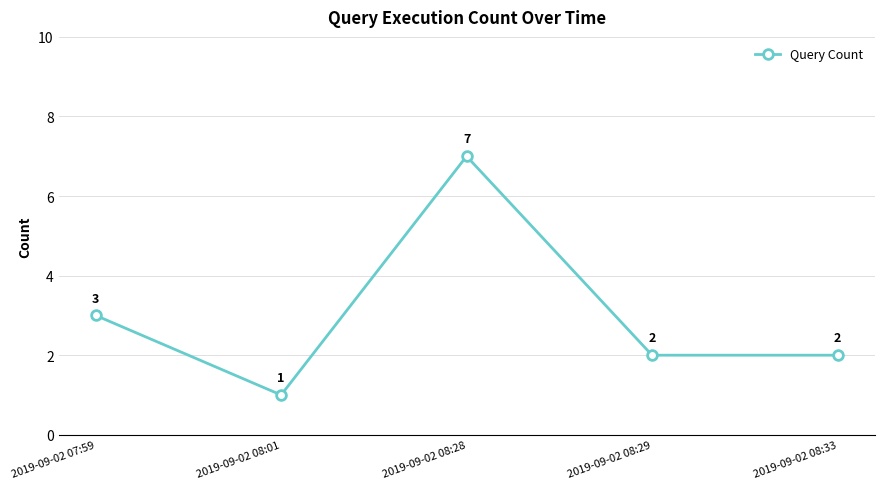

How many values are below 2?

1